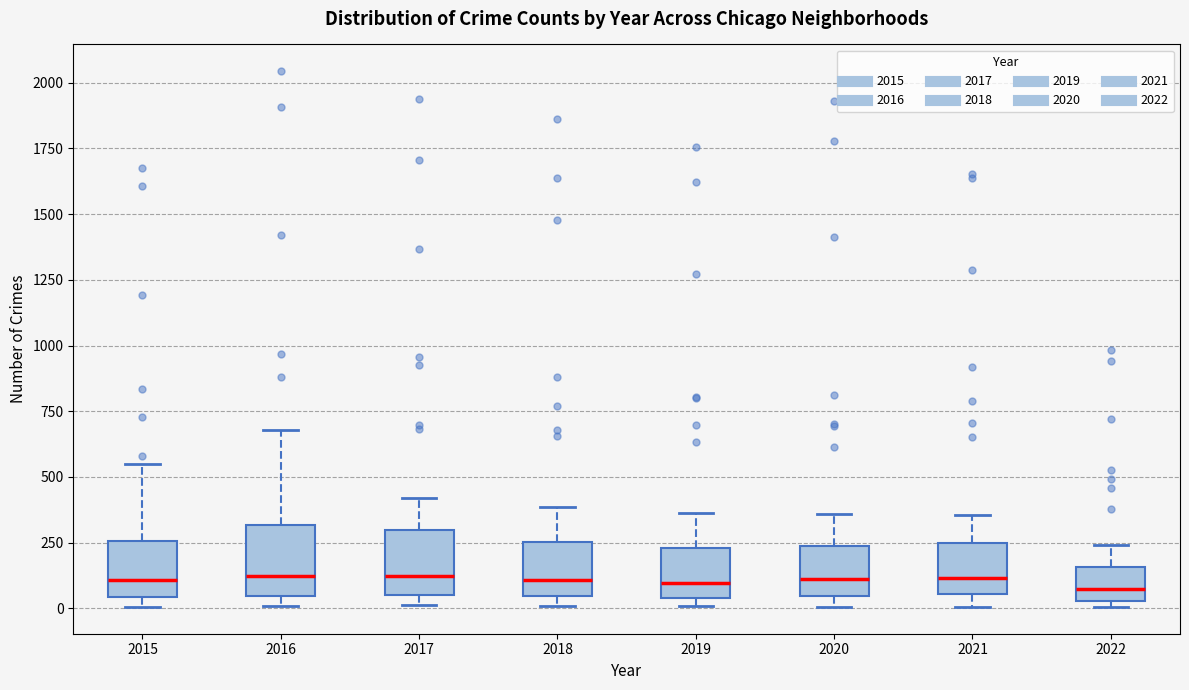

Reading left to right, read every box against the y-axis: the position of its median line, the range the box covers, and the ends of its whiskers. The values are not printed on the chart, so give them approximately, as read against the axis.

2015: median 100, box 50 to 250, whiskers 0 to 550
2016: median 100, box 50 to 300, whiskers 0 to 700
2017: median 100, box 50 to 300, whiskers 0 to 400
2018: median 100, box 50 to 250, whiskers 0 to 400
2019: median 100, box 50 to 250, whiskers 0 to 350
2020: median 100, box 50 to 250, whiskers 0 to 350
2021: median 100, box 50 to 250, whiskers 0 to 350
2022: median 50 (inside the box), box 50 to 150, whiskers 0 to 250